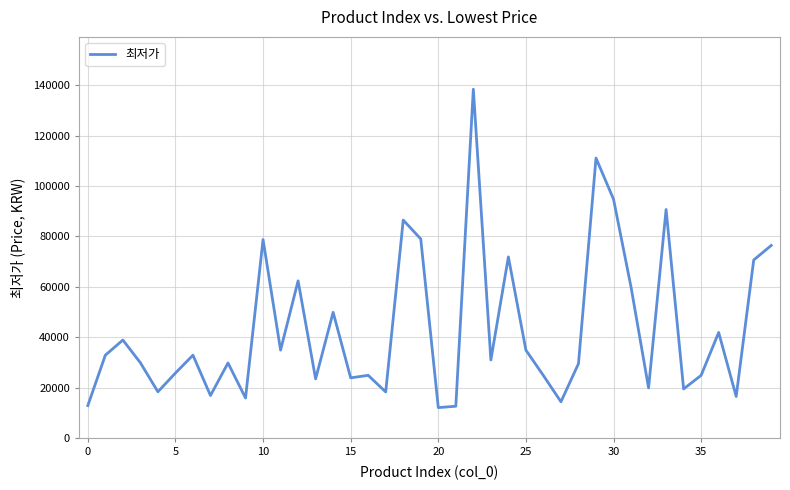

True or false: the data has more than 1 interior local peaks.

True